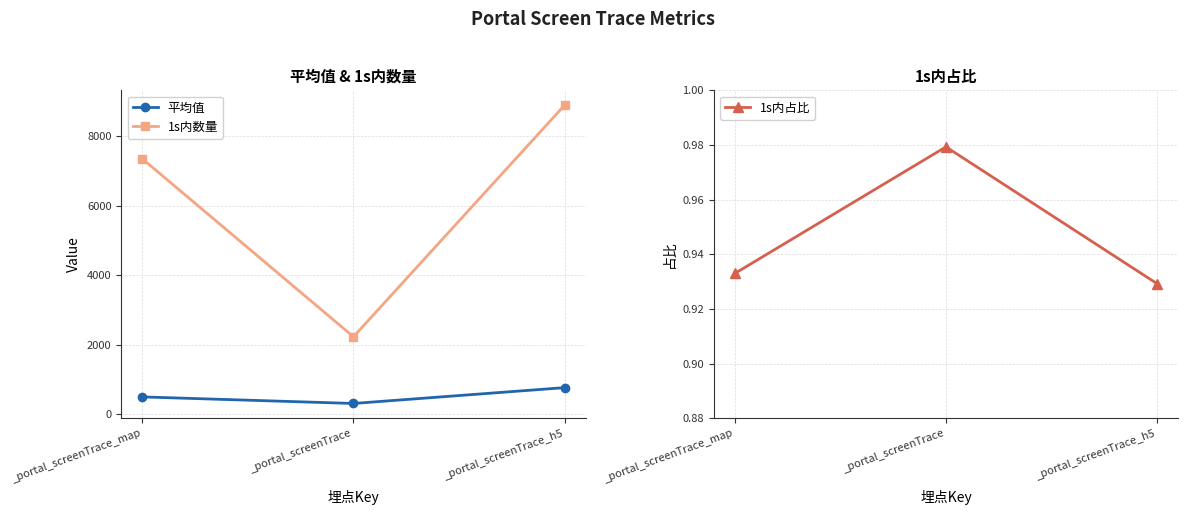

Is this an area chart (filled region under the line)?

No